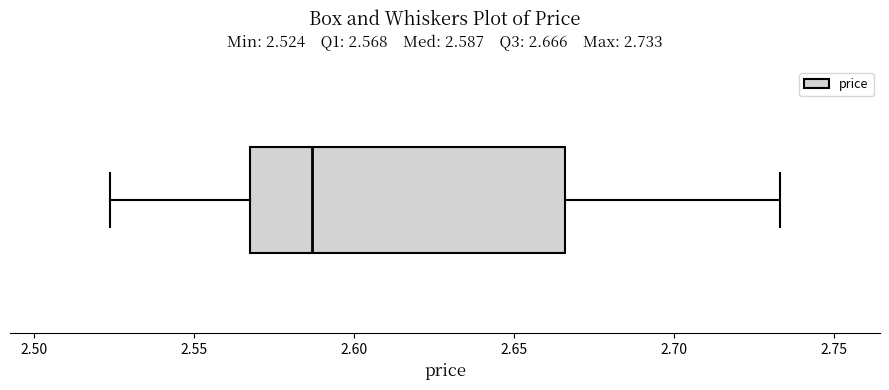

Read this box plot against the x-axis: the position of the median line, the range covered by the box, and the ends of both whiskers. The values are not printed on the chart, so give them approximately, as read against the axis.

median 2.585, box 2.570 to 2.665, whiskers 2.525 to 2.735